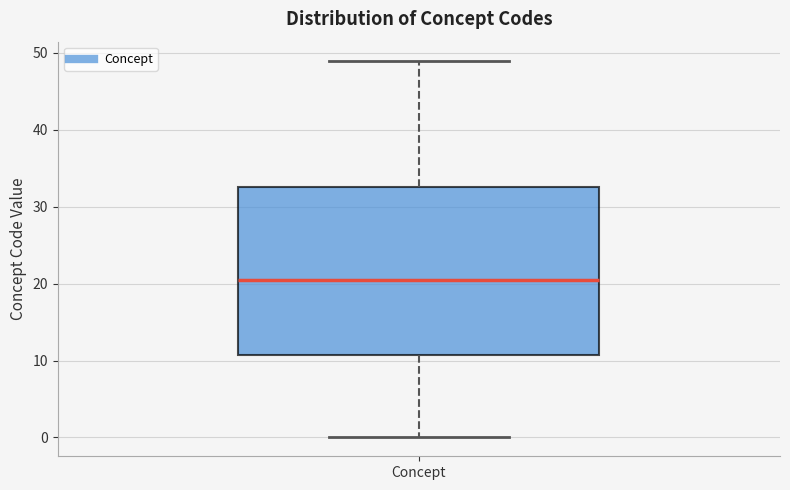

Where does the median line of the box for Concept sit on the y-axis? The values are not printed on the chart, so give them approximately, as read against the axis.

21